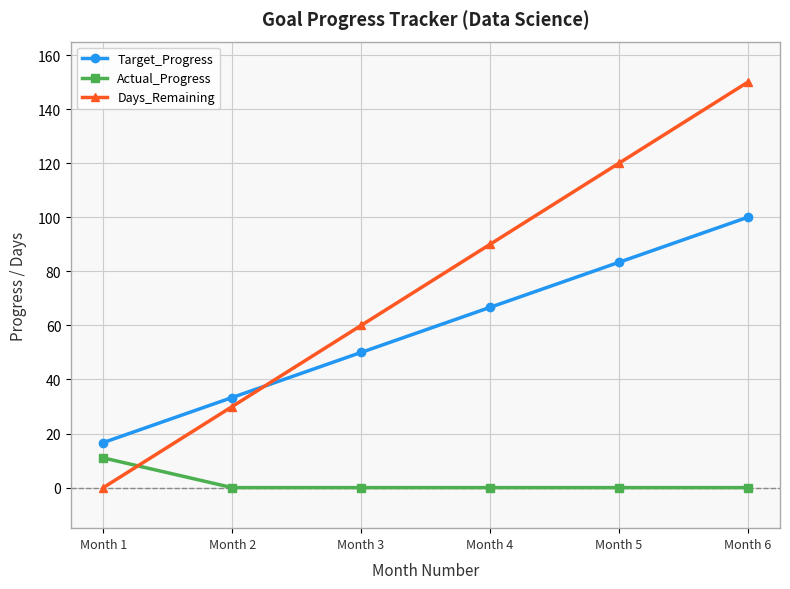

What is the difference between the Days_Remaining values at Month 2 and Month 6?

120.0